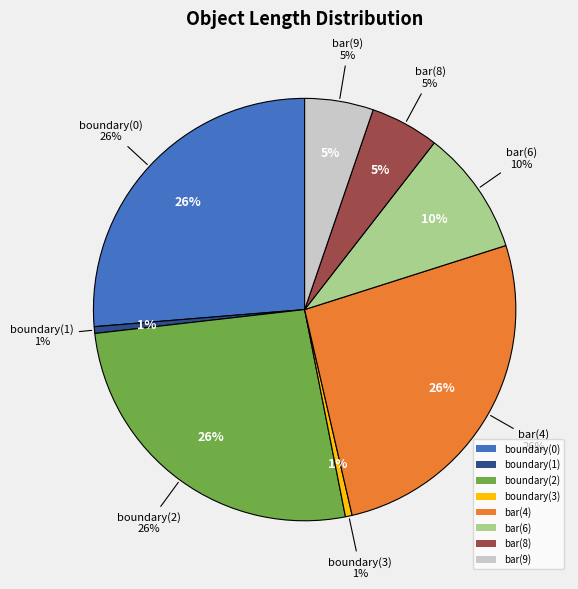

Which category has the smallest portion of the pie?

boundary(1)